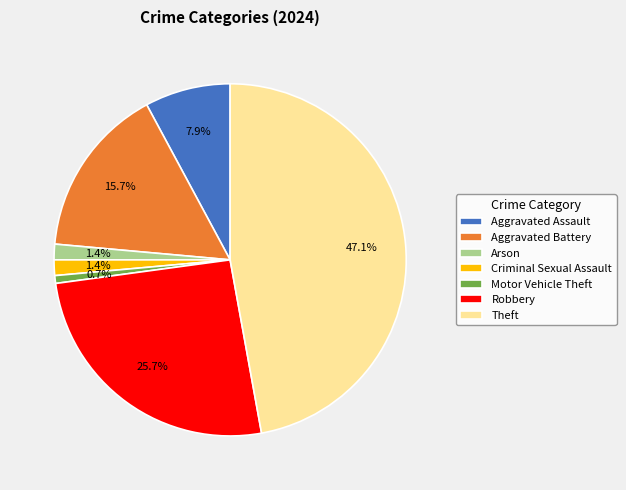

To the nearest percent, what percentage of the pie is Aggravated Battery?

16%